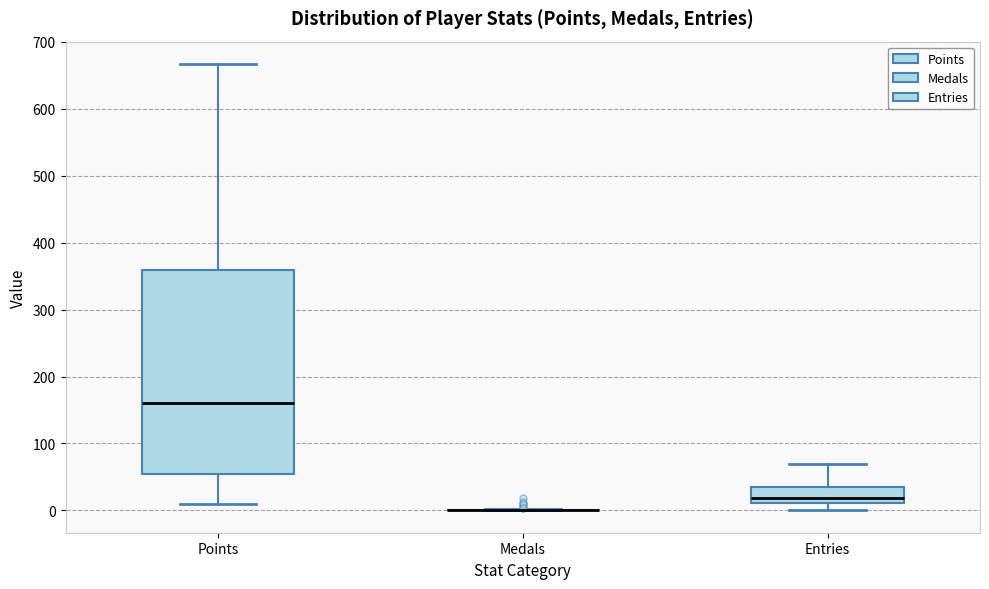

Which box is the tallest, from its lower edge to its upper edge?

Points